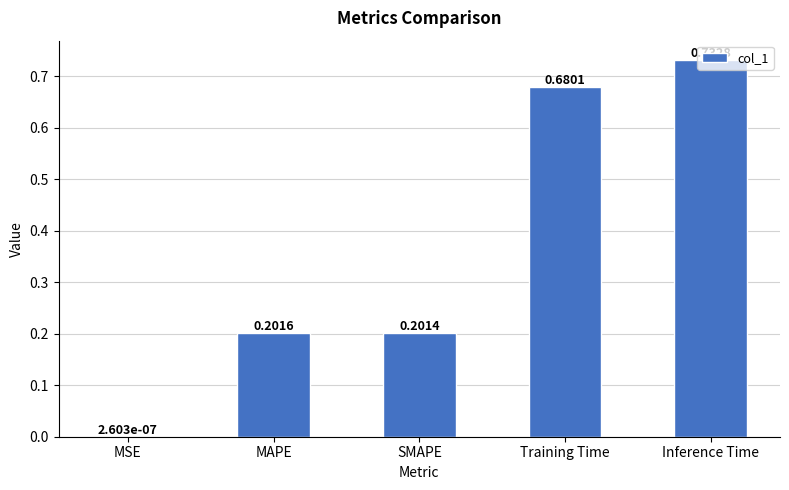

What is the change in value from MSE to Inference Time?

+0.7